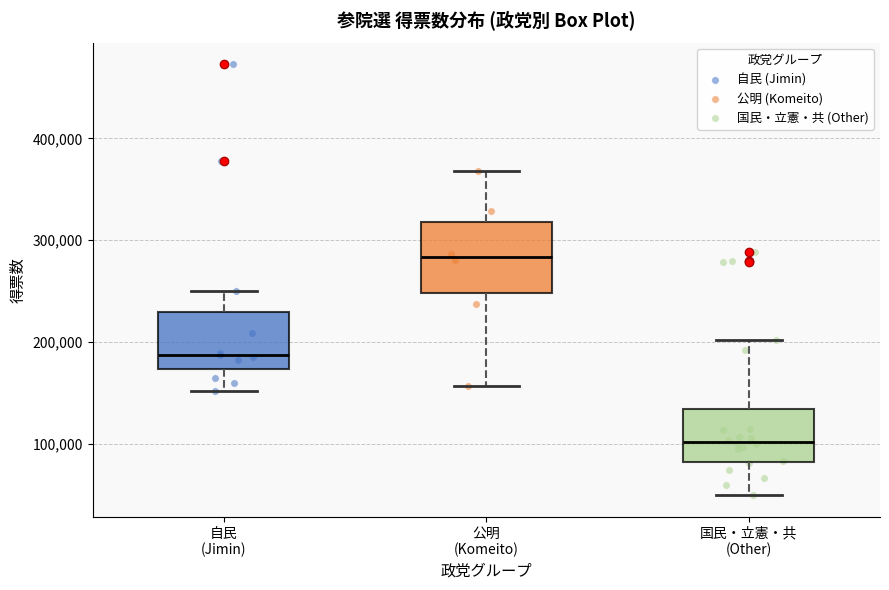

Reading left to right, read every box against the y-axis: the position of its median line, the range the box covers, and the ends of its whiskers. The values are not printed on the chart, so give them approximately, as read against the axis.

自民 (Jimin): median 190000, box 170000 to 230000, whiskers 150000 to 250000
公明 (Komeito): median 280000, box 250000 to 320000, whiskers 160000 to 370000
国民・立憲・共 (Other): median 100000, box 80000 to 130000, whiskers 50000 to 200000